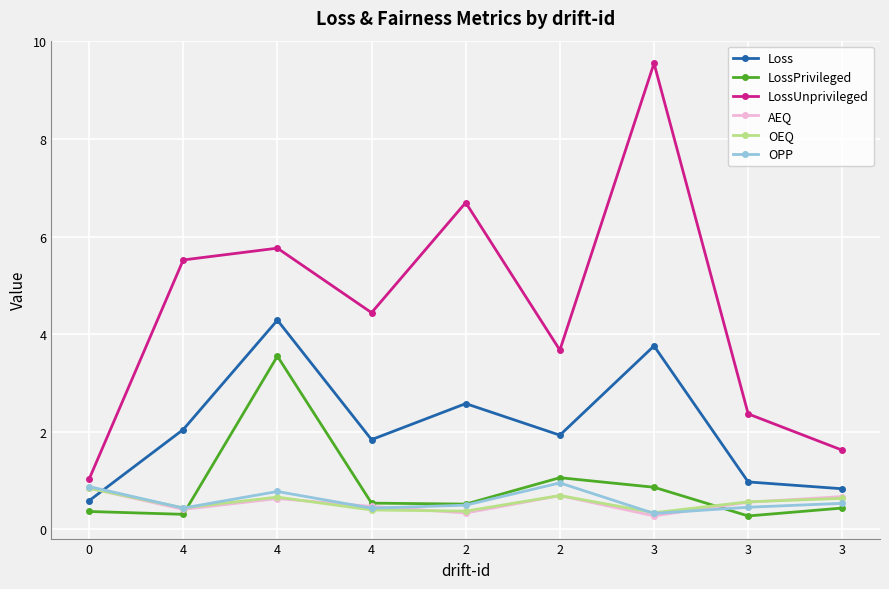

What is the approximate value of LossPrivileged at 4?

0.5